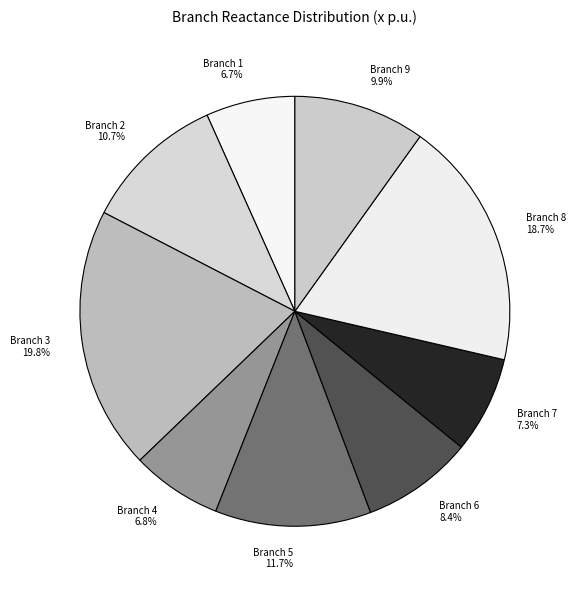

Is there any slice that represents more than half of the pie?

No